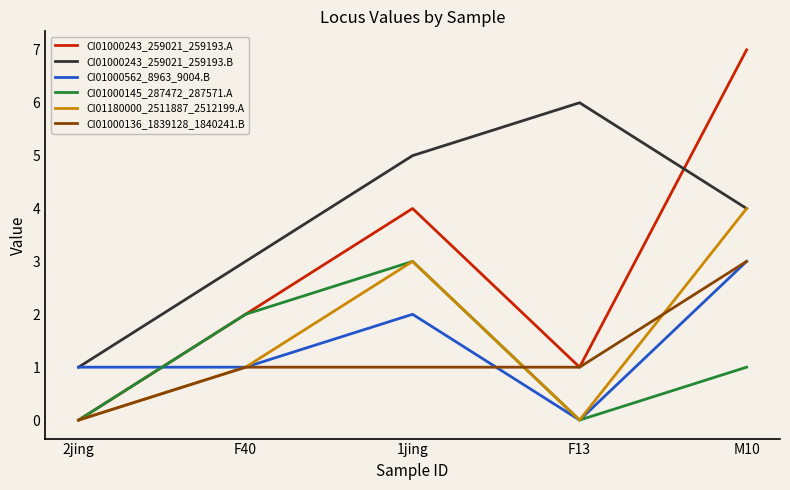

What position from the left is F40?

2